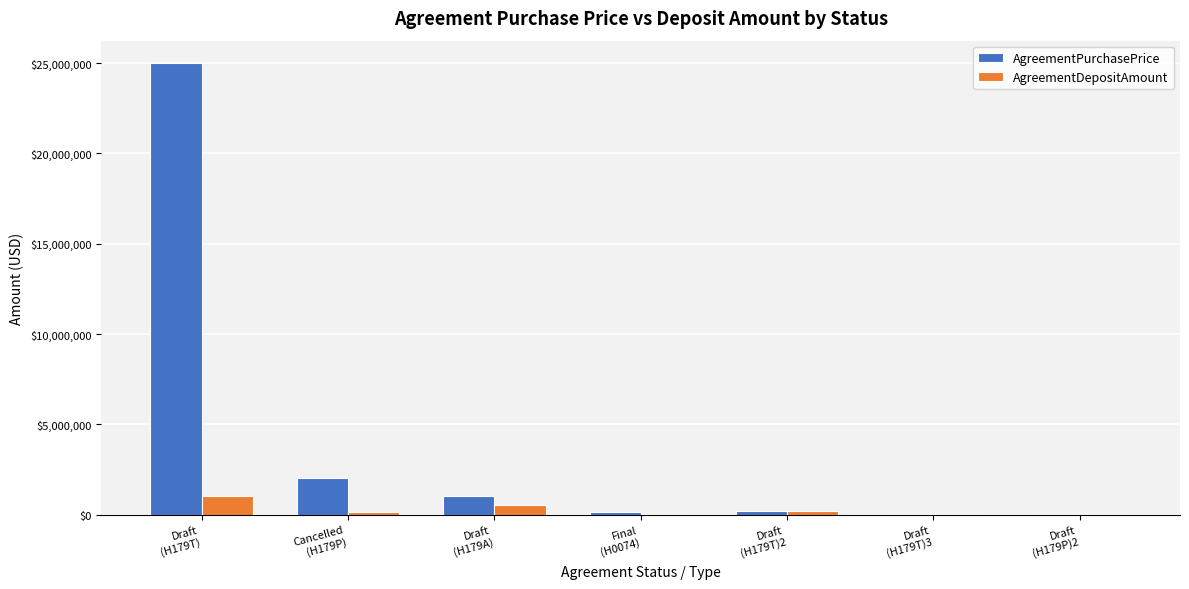

At which label does AgreementPurchasePrice reach its peak?

Draft
(H179T)